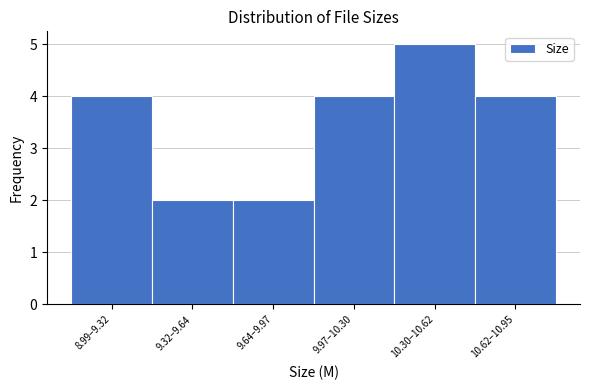

Reading left to right, list all the values displayed in this chart.

4	2	2	4	5	4